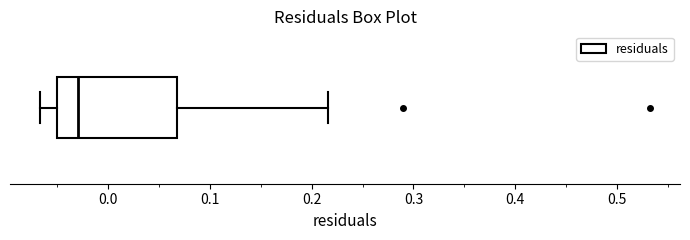

Transcribe this box plot: give where the median line is, the range the box spans, and where the two whiskers end, as read against the x-axis. The values are not printed on the chart, so give them approximately, as read against the axis.

median -0.03, box -0.05 to 0.07, whiskers -0.07 to 0.22